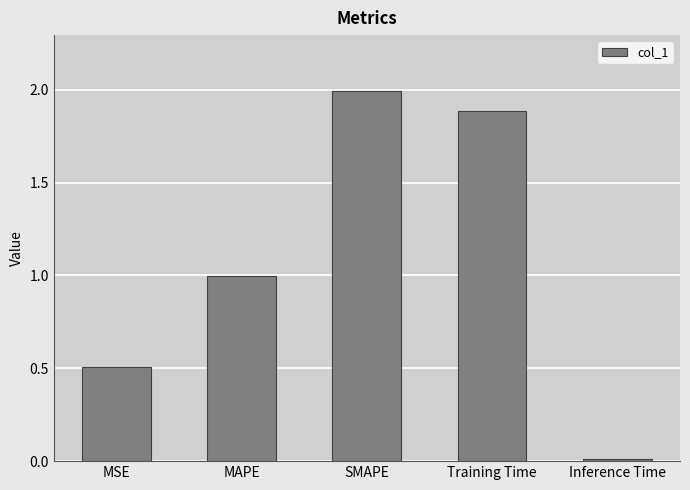

What position from the right is MSE?

5